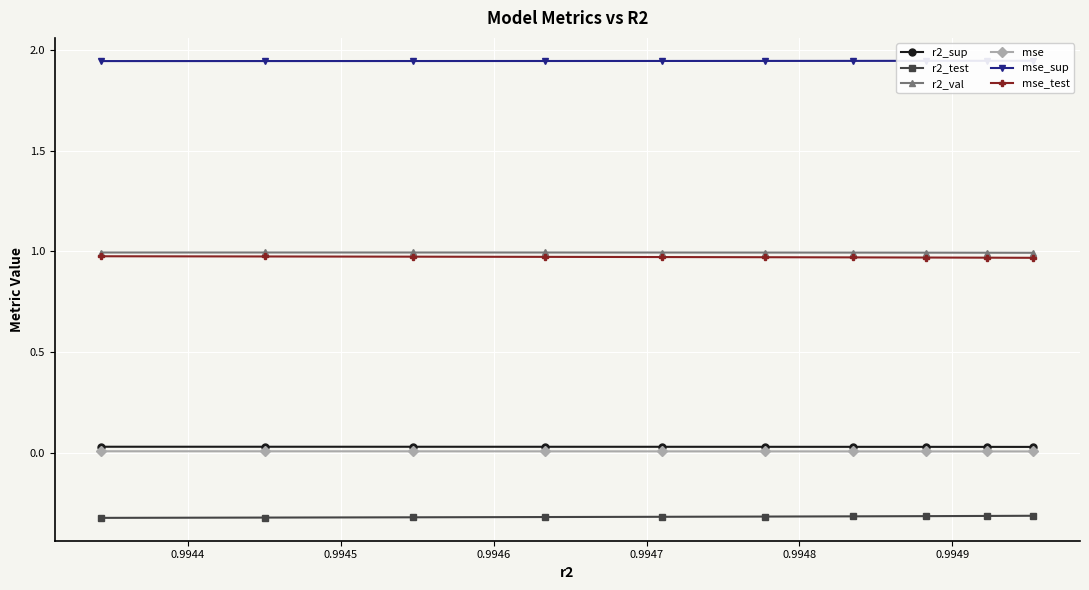

True or false: r2_val and r2_test intersect in this chart.

False